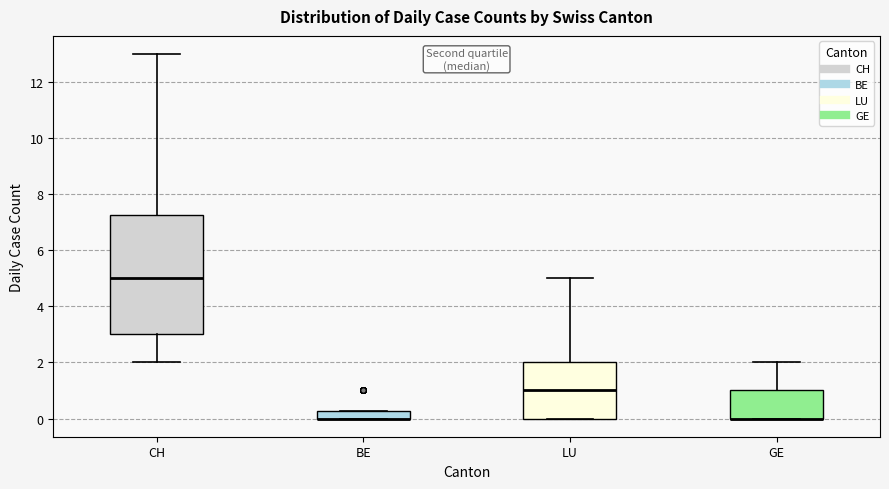

Which box is the tallest, from its lower edge to its upper edge?

CH